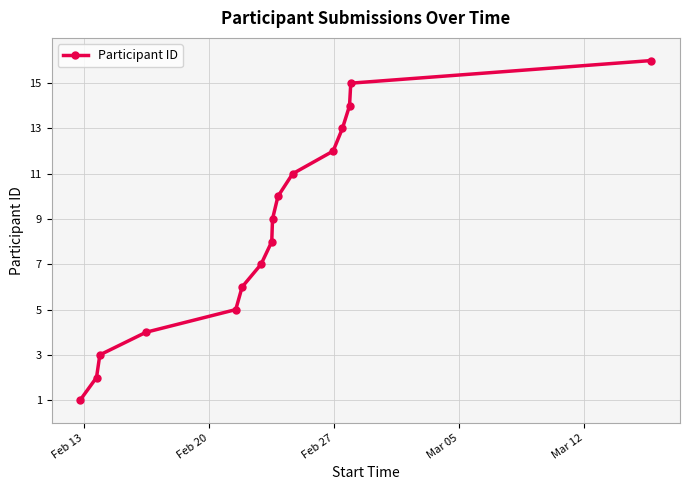

How many lines are shown in the chart?

1